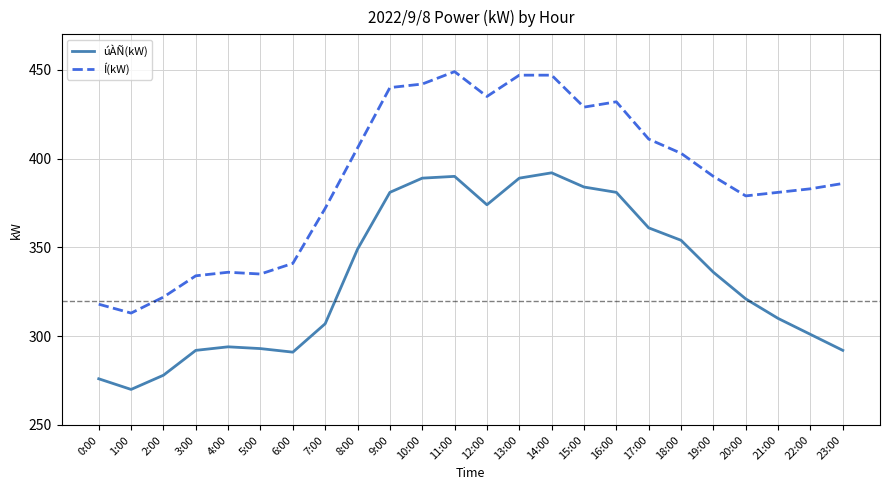

Which series changed the most between 13:00 and 18:00?

Í(kW)